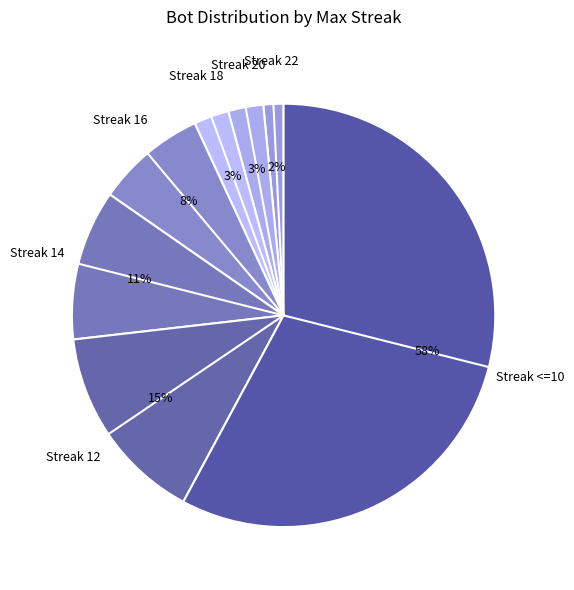

How many segments does this pie chart have?

7